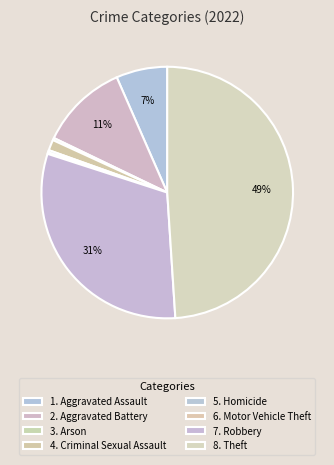

How many slices are in this pie chart?

8